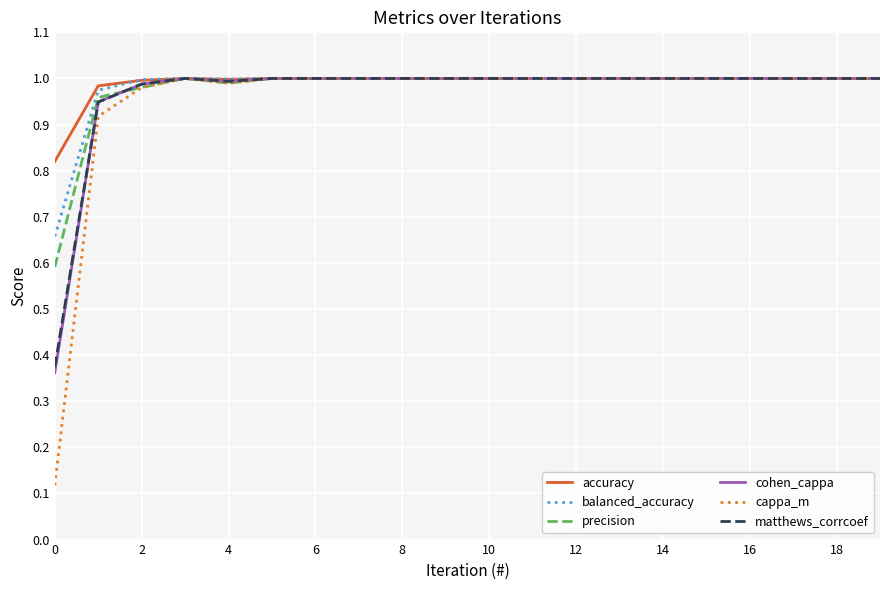

Which series has the largest range (max minus min)?

cappa_m